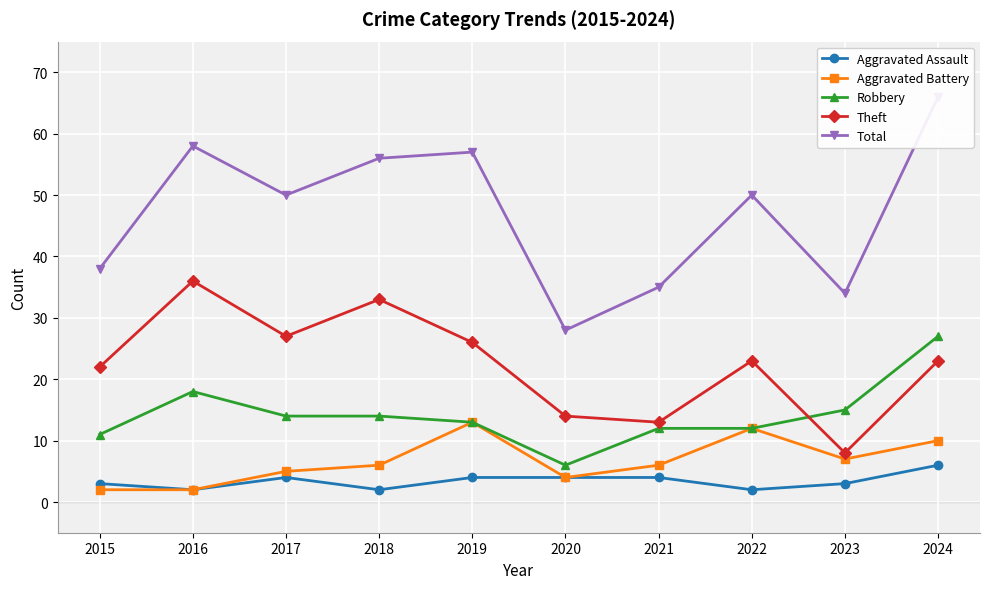

In Aggravated Battery, how many points are higher than both neighbors (excluding endpoints)?

2